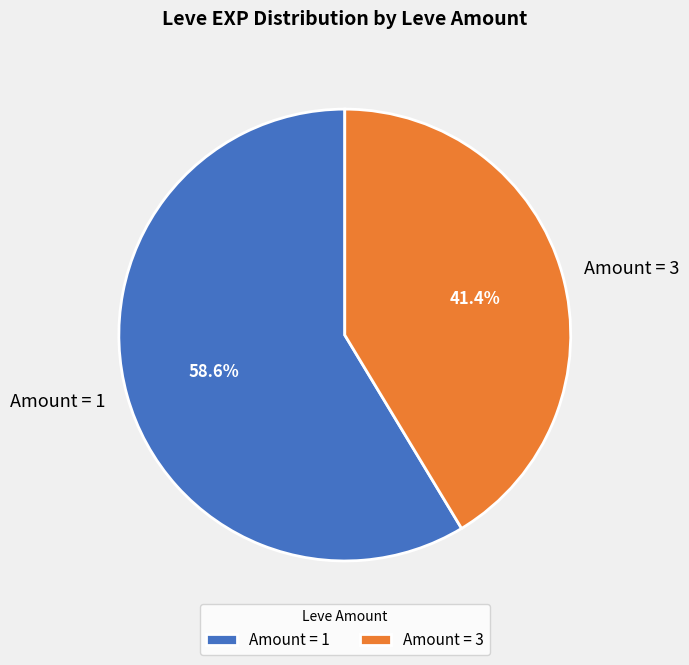

Count the number of slices in the pie.

2